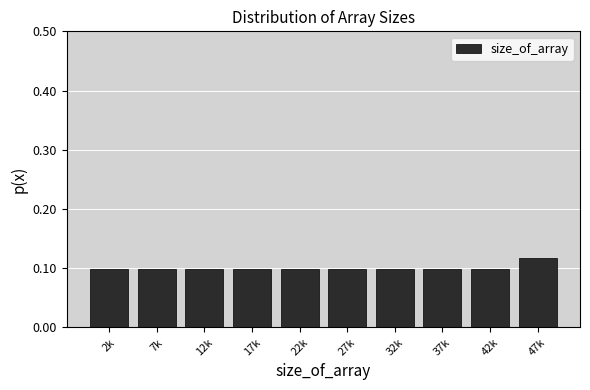

What position from the left is 32k?

7